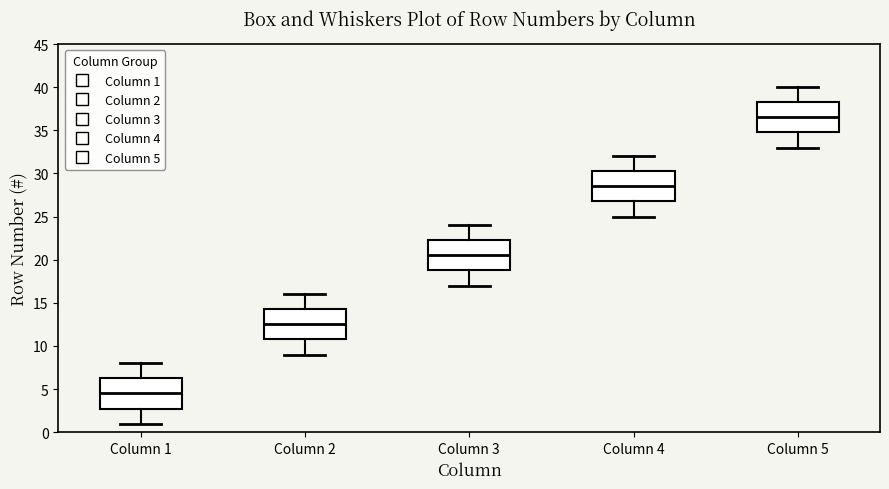

Reading left to right, transcribe this box plot: for each box, give where its median line is, the range the box spans, and where its two whiskers end, as read against the y-axis. The values are not printed on the chart, so give them approximately, as read against the axis.

Column 1: median 4.5, box 3.0 to 6.5, whiskers 1.0 to 8.0
Column 2: median 12.5, box 11.0 to 14.5, whiskers 9.0 to 16.0
Column 3: median 20.5, box 19.0 to 22.5, whiskers 17.0 to 24.0
Column 4: median 28.5, box 27.0 to 30.5, whiskers 25.0 to 32.0
Column 5: median 36.5, box 35.0 to 38.5, whiskers 33.0 to 40.0